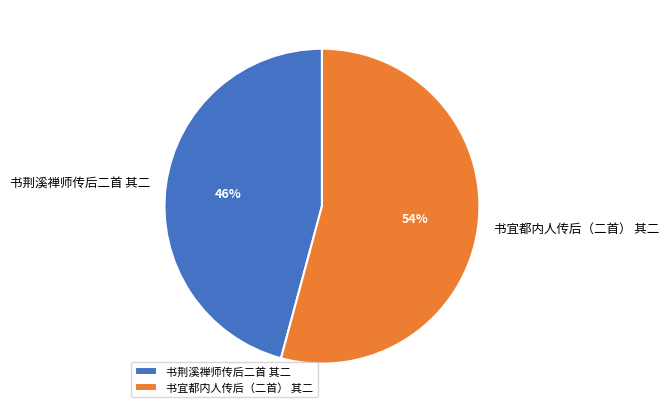

What is the ratio of the value at 书宜都内人传后（二首） 其二 to the value at 书荆溪禅师传后二首 其二?

1.2